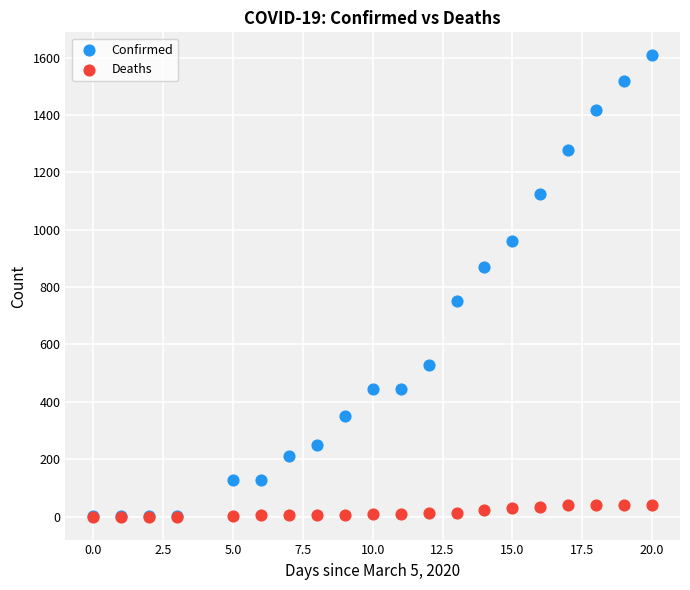

Which series has the widest spread of Y values?

Confirmed